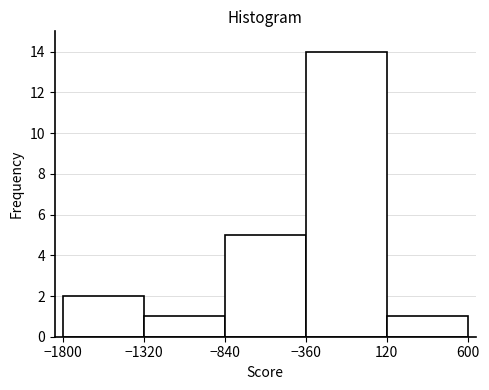

Over which range of the x-axis is the bar tallest?

-360 to 120